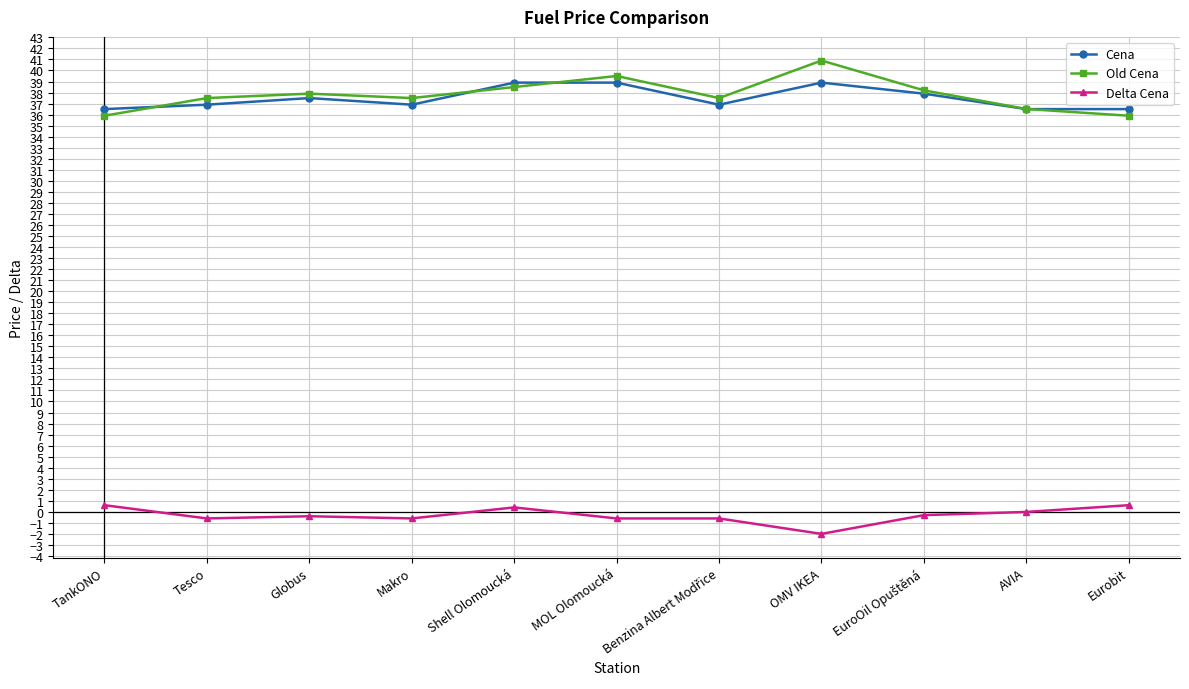

True or false: Old Cena has more than 2 points higher than both neighbors.

True